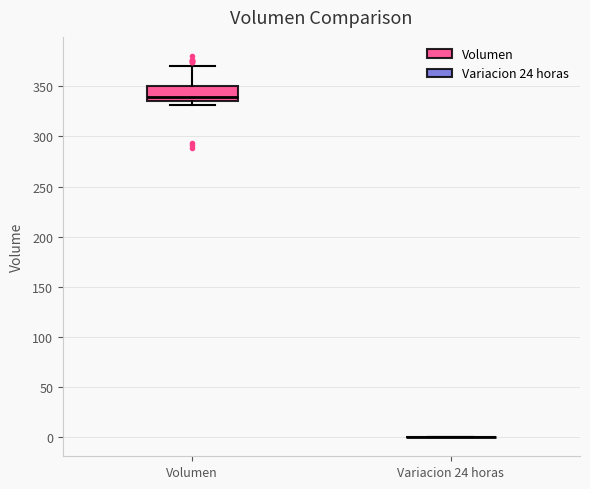

Which box is the tallest, from its lower edge to its upper edge?

Volumen